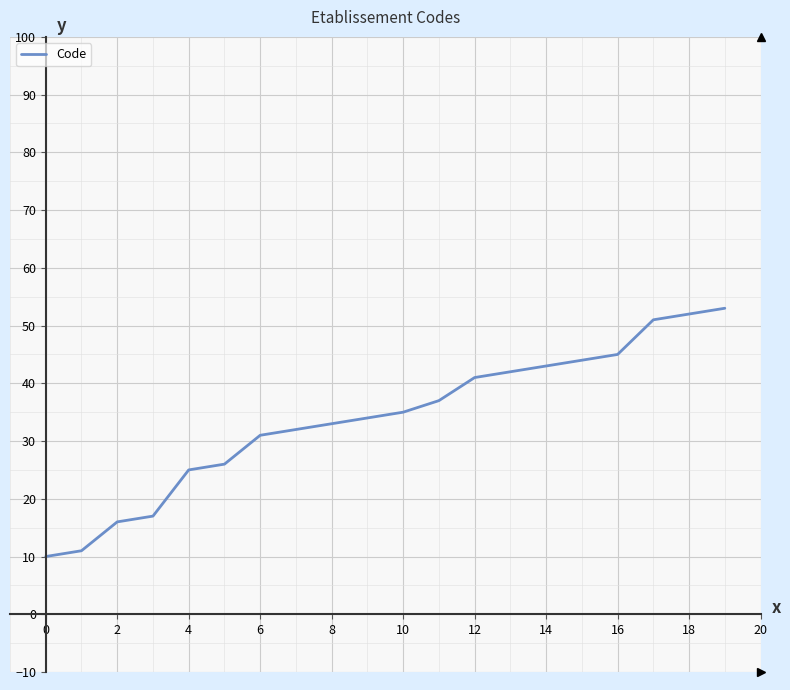

Is this an area chart (filled region under the line)?

No